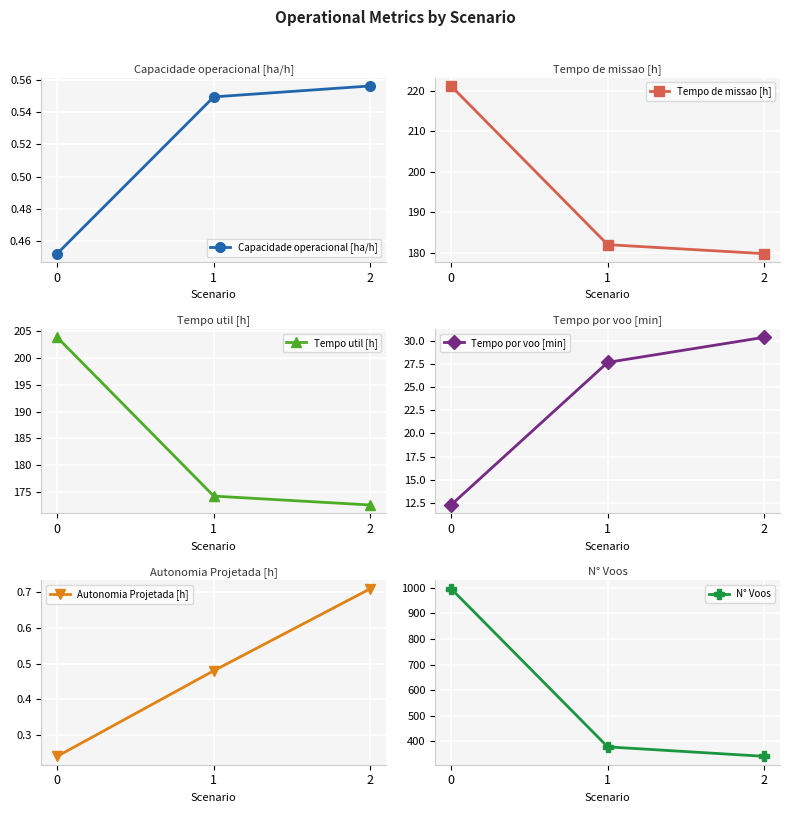

Read the N° Voos value at 0.

997